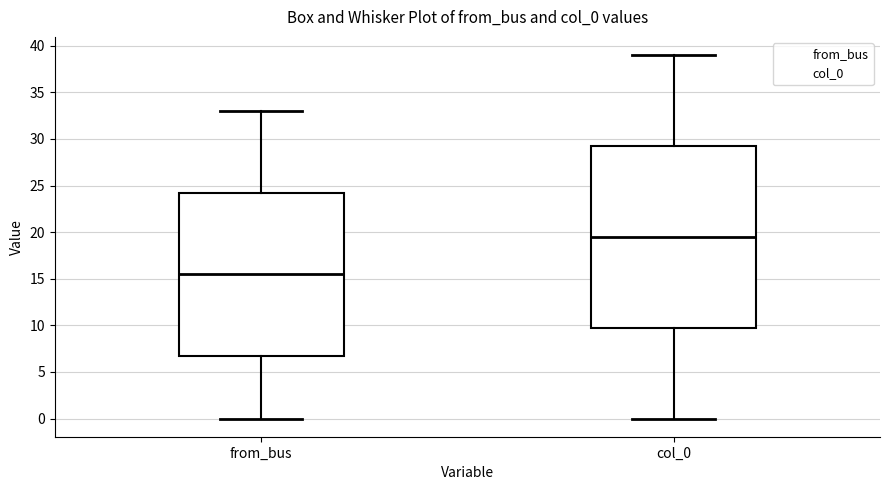

Comparing the boxes themselves (not the whiskers), which one is the tallest?

col_0